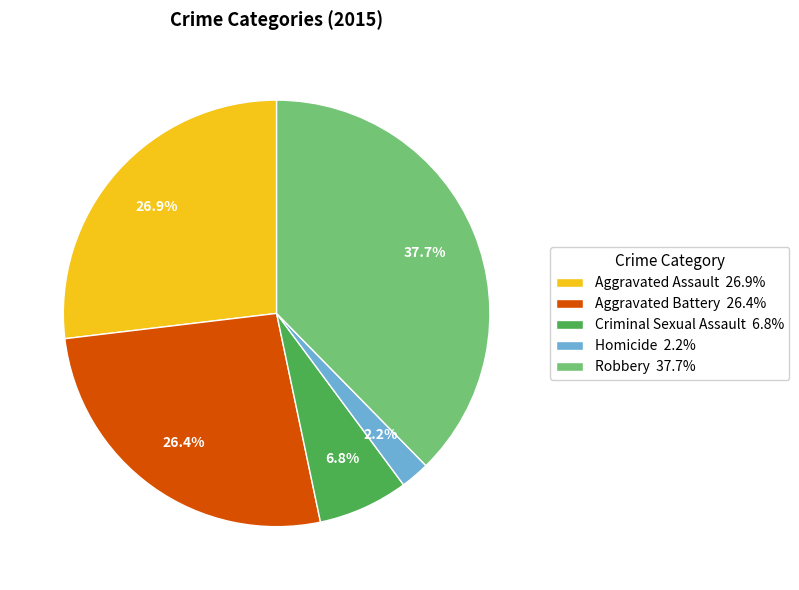

Does Aggravated Battery account for over 50% of the chart?

No